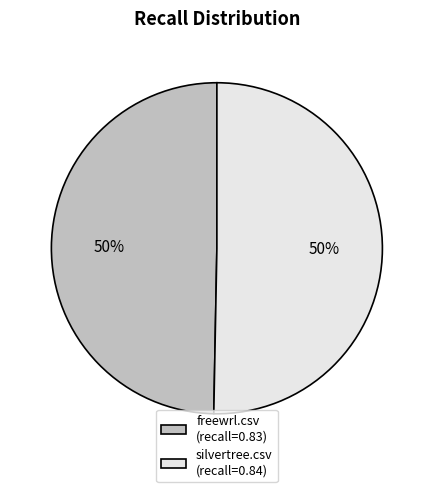

To the nearest percent, what portion does silvertree.csv represent?

50%